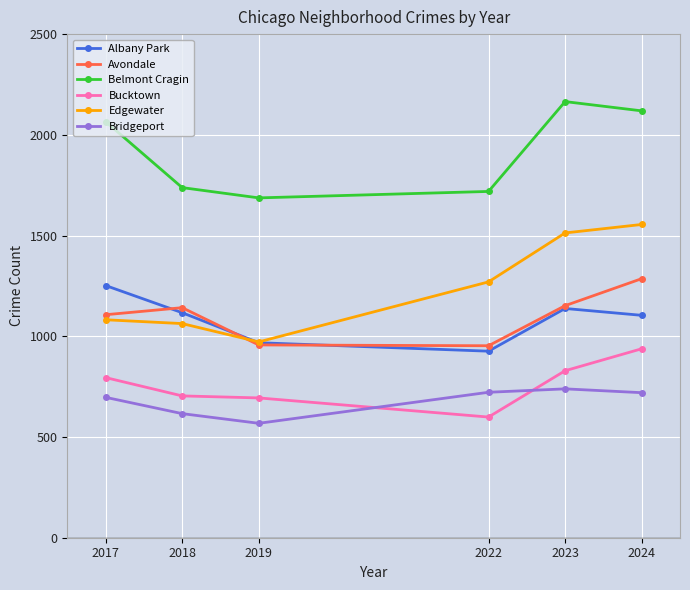

Read the Bridgeport value at 2018, to the nearest 5.

615